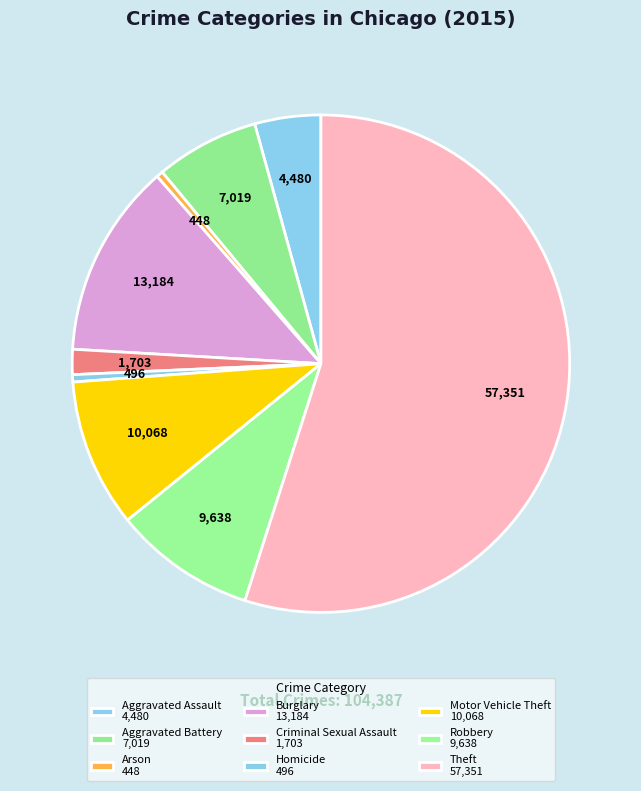

Which slice represents more than half of the pie?

Theft